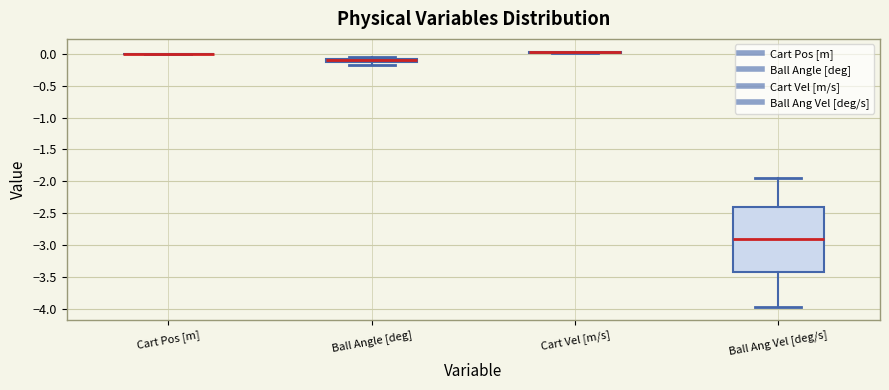

Where is the upper edge of the box for Ball Angle [deg] on the y-axis? The values are not printed on the chart, so give them approximately, as read against the axis.

-0.05